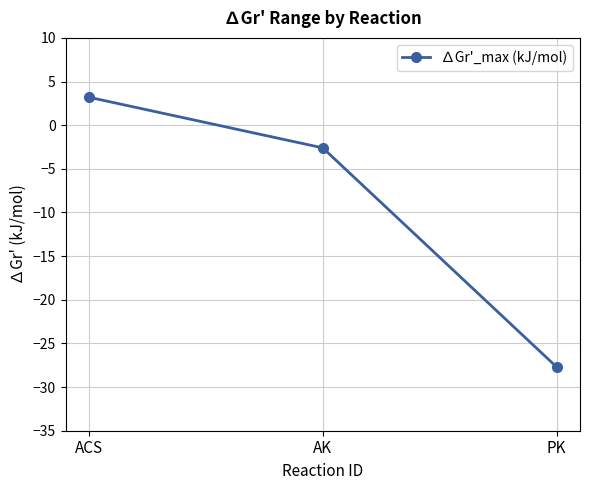

True or false: the data shows -16.7 at PK.

False